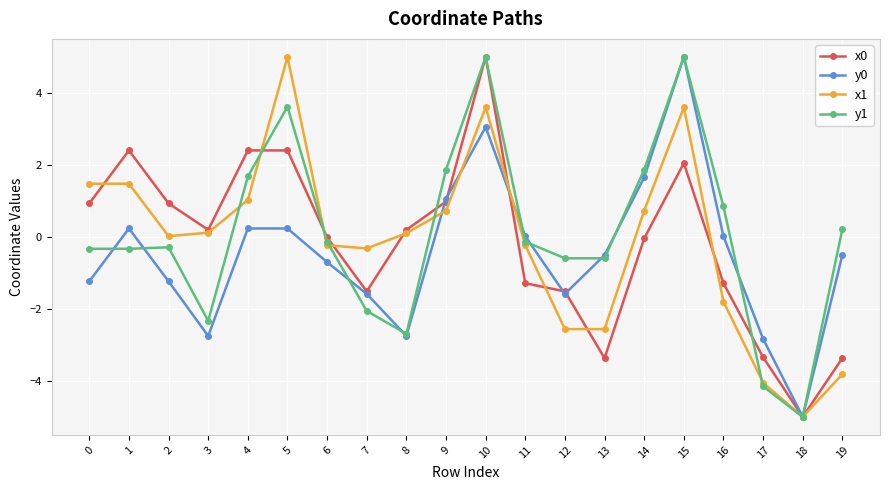

What is the total value across all series at 0?

0.8